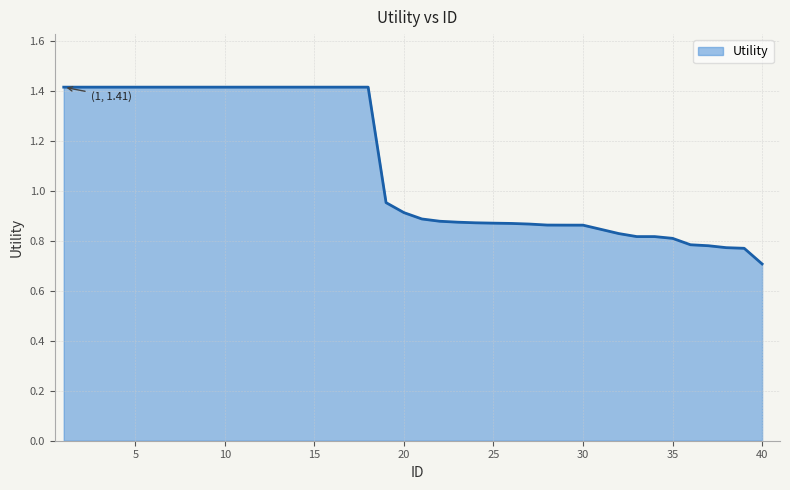

What is the difference between the maximum and minimum values?

0.7